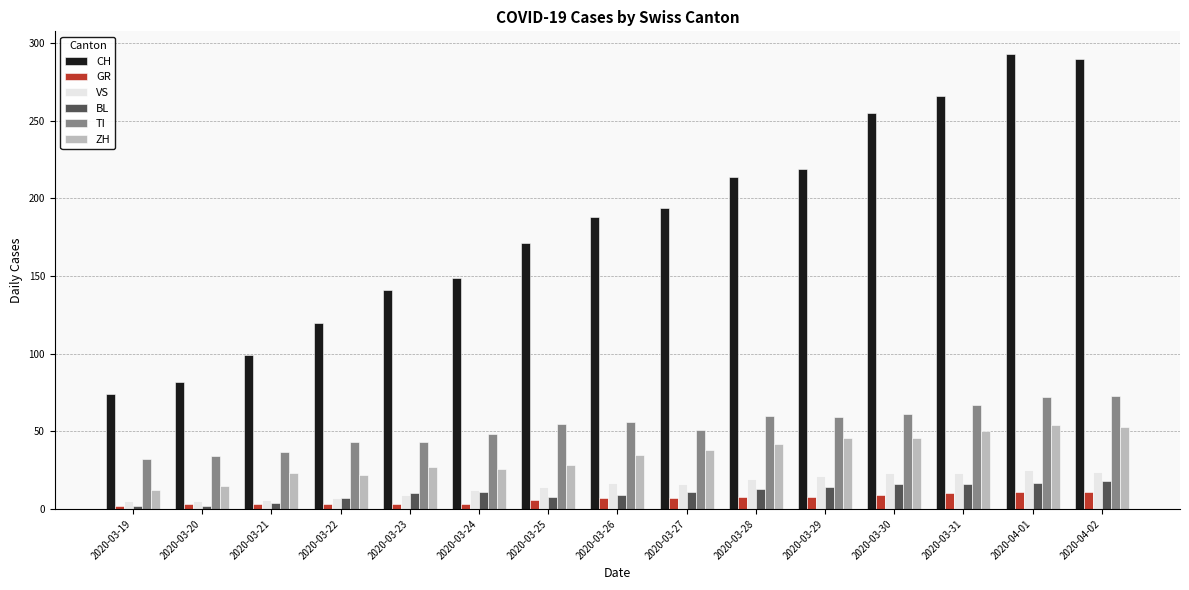

How many data points in TI are less than 55?

7